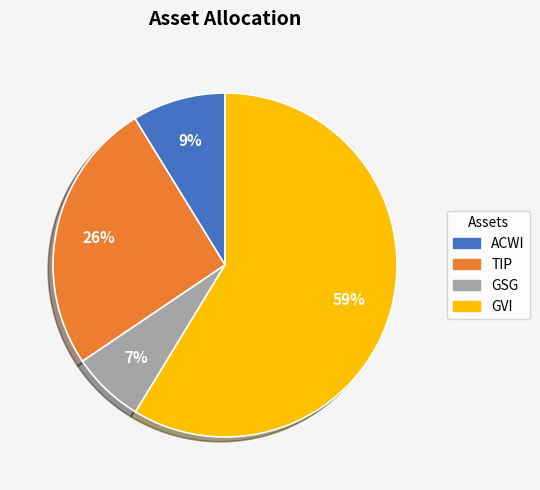

Rank the categories by value from highest to lowest.

GVI, TIP, ACWI, GSG